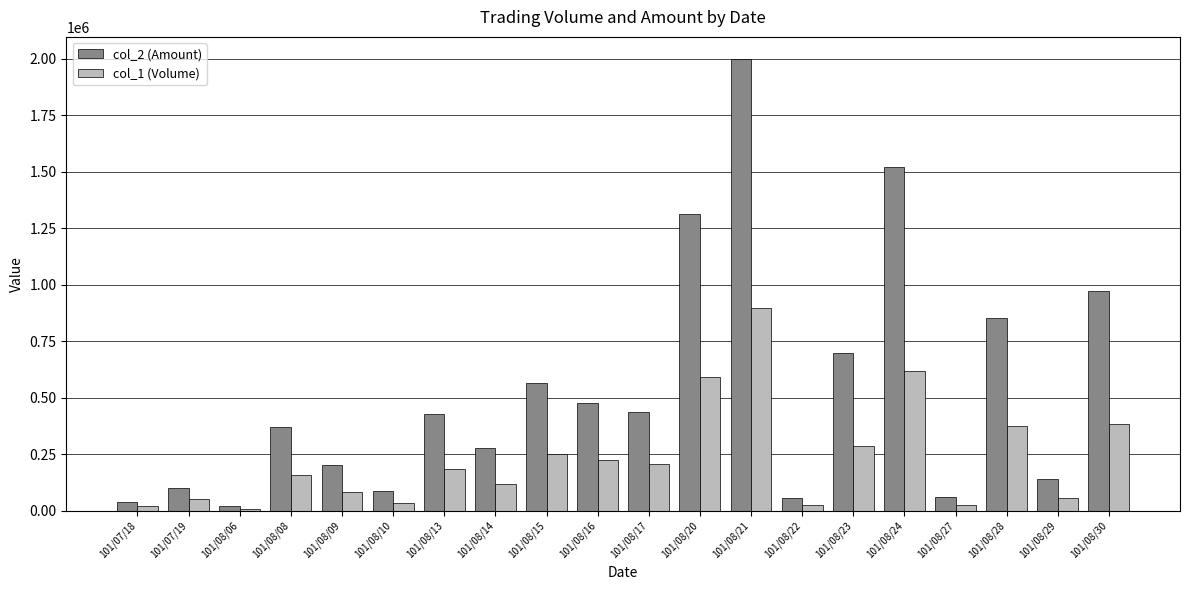

What is the maximum value shown in the chart?

1995850